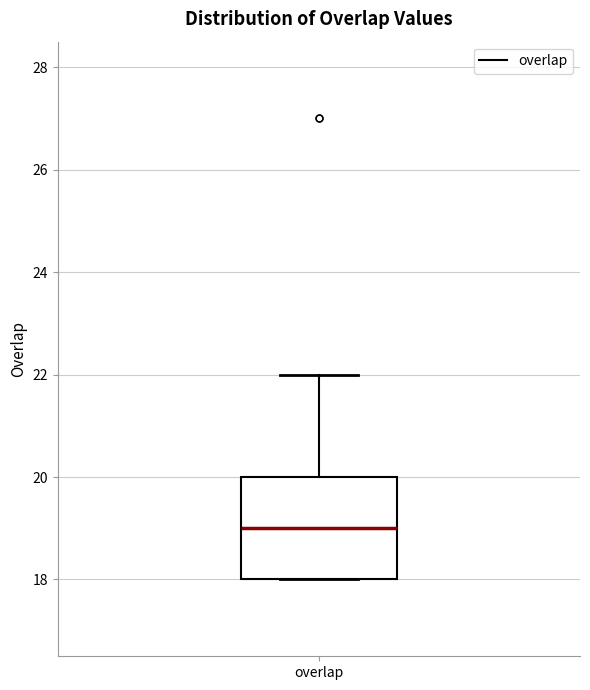

Read this box plot against the y-axis: the position of the median line, the range covered by the box, and the ends of both whiskers. The values are not printed on the chart, so give them approximately, as read against the axis.

median 19, box 18 to 20, whiskers 18 to 22